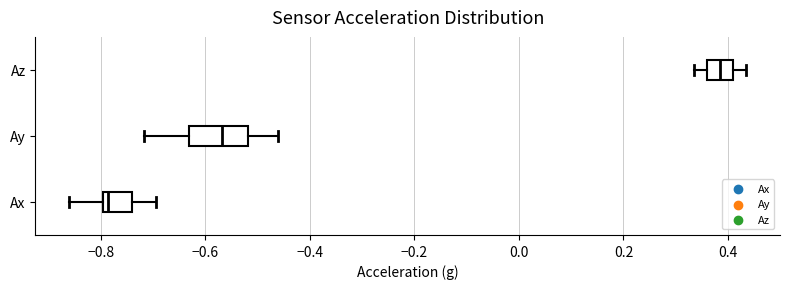

Reading bottom to top, transcribe this box plot: for each box, give where its median line is, the range the box spans, and where its two whiskers end, as read against the x-axis. The values are not printed on the chart, so give them approximately, as read against the axis.

Ax: median -0.78, box -0.80 to -0.74, whiskers -0.86 to -0.70
Ay: median -0.56, box -0.64 to -0.52, whiskers -0.72 to -0.46
Az: median 0.38, box 0.36 to 0.40, whiskers 0.34 to 0.44